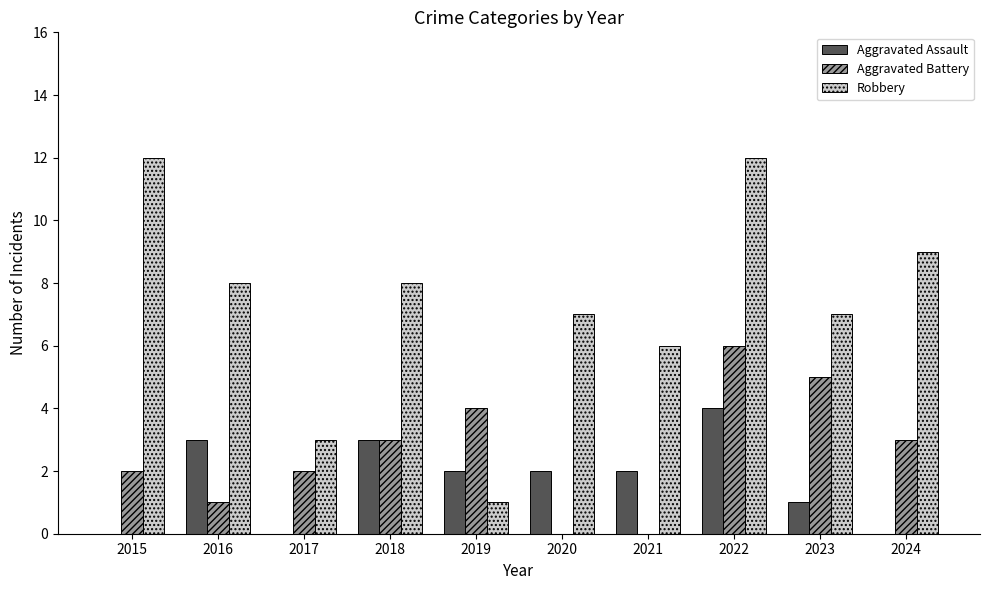

What is the sum of all Aggravated Assault values?

17